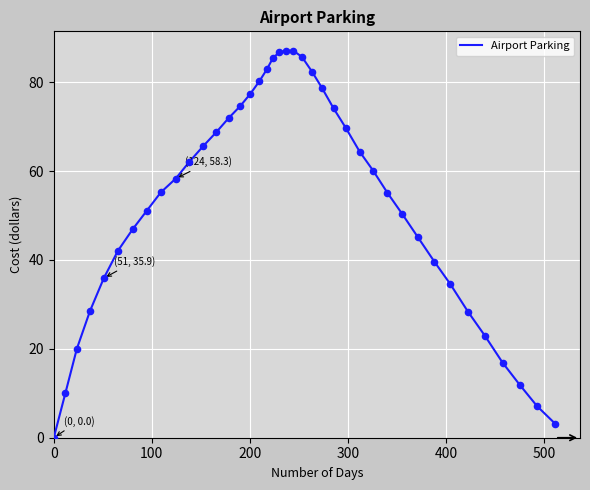

What is the difference between the maximum and minimum values?

87.1